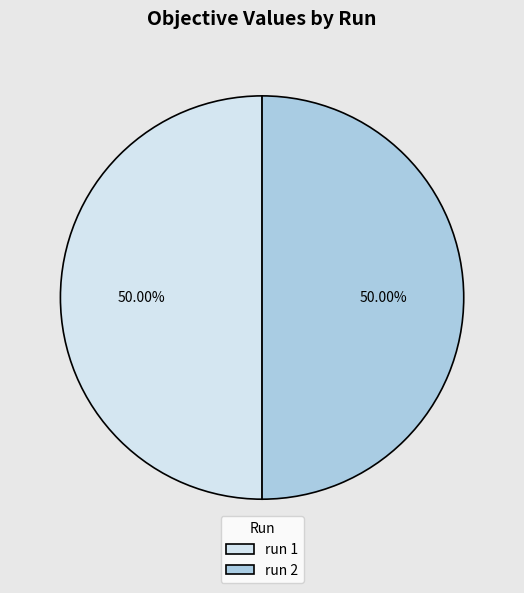

True or false: run 2 accounts for 50% of the total.

True